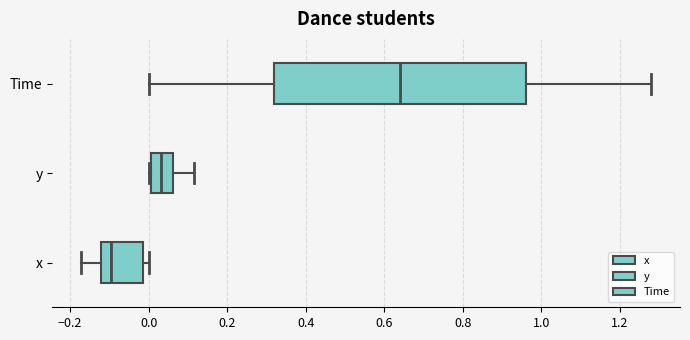

Reading bottom to top, transcribe this box plot: for each box, give where its median line is, the range the box spans, and where its two whiskers end, as read against the x-axis. The values are not printed on the chart, so give them approximately, as read against the axis.

x: median -0.10, box -0.12 to -0.02, whiskers -0.18 to 0.00
y: median 0.04, box 0.00 to 0.06, whiskers 0.00 (just left of the box's left edge) to 0.12
Time: median 0.64, box 0.32 to 0.96, whiskers 0.00 to 1.28